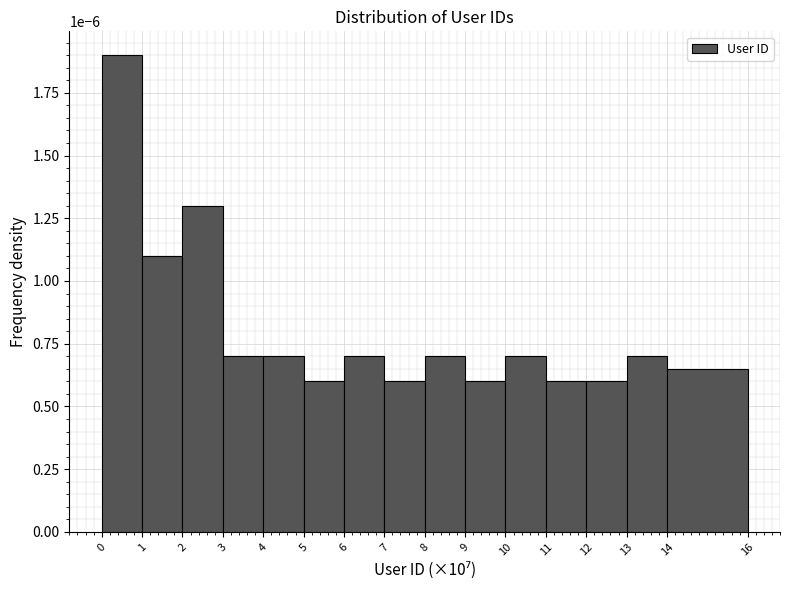

How many values are between 0 and 1?

15